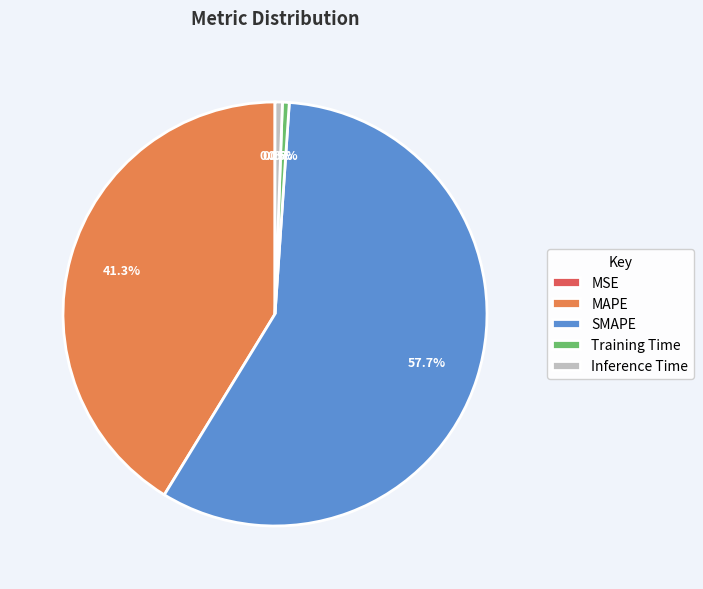

Which has a higher value, MAPE or Inference Time?

MAPE